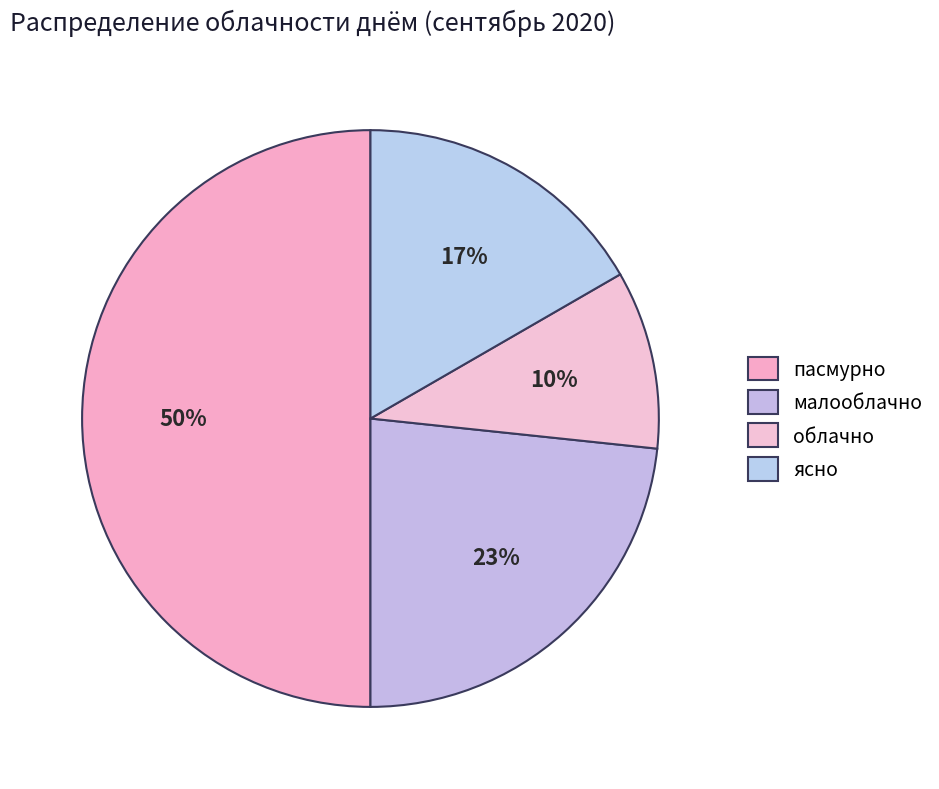

True or false: ясно accounts for 17% of the total.

True